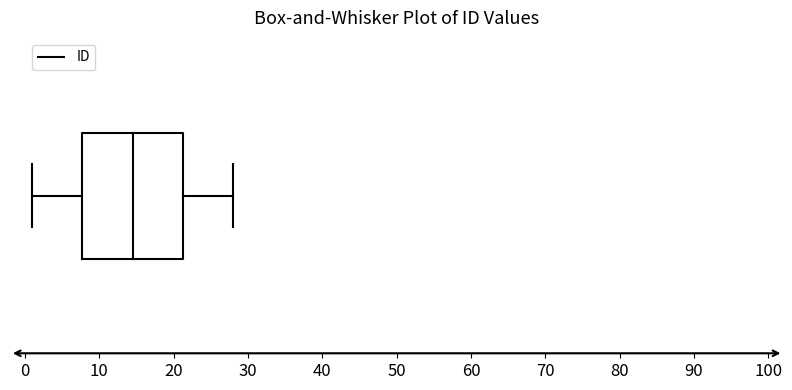

Read this box plot against the x-axis: the position of the median line, the range covered by the box, and the ends of both whiskers. The values are not printed on the chart, so give them approximately, as read against the axis.

median 15, box 8 to 21, whiskers 1 to 28